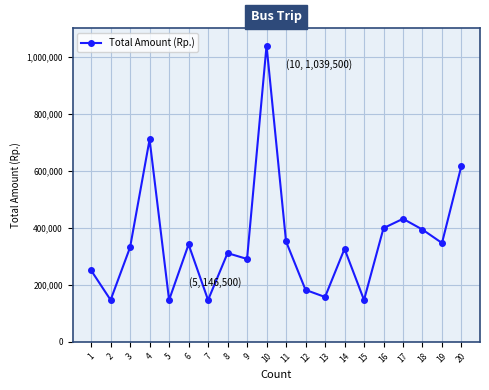

Reading left to right, list all the values displayed in this chart.

250500	146500	331500	710000	146500	341500	146500	311000	290500	1039500	352000	182000	157000	326000	146500	398670	431500	393570	346500	618500